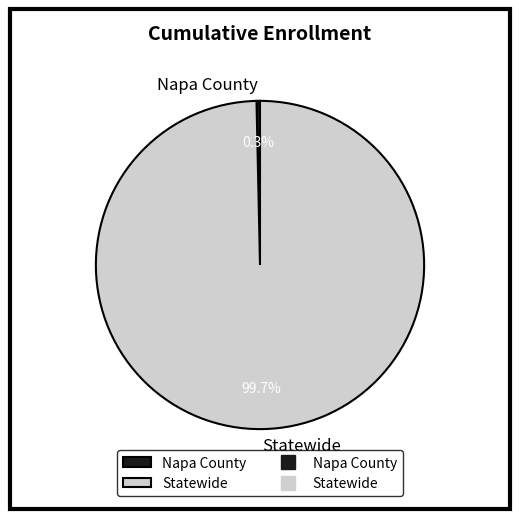

To the nearest percent, what percentage of the pie is Statewide?

100%